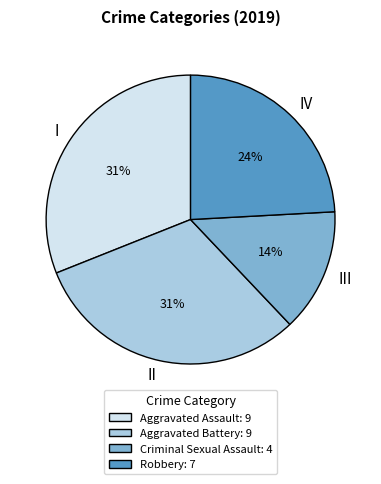

Count the number of slices in the pie.

4